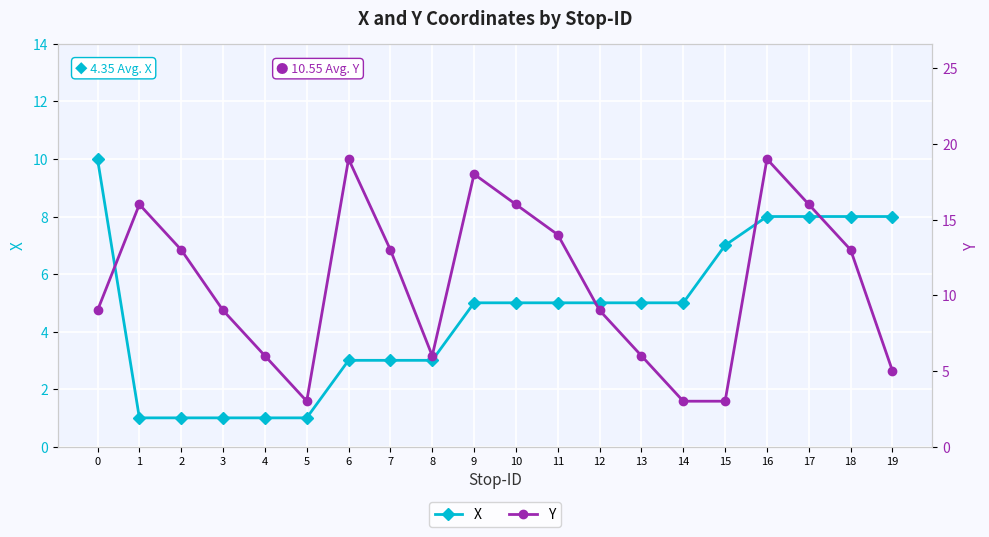

Which category has the highest value across all series?

6